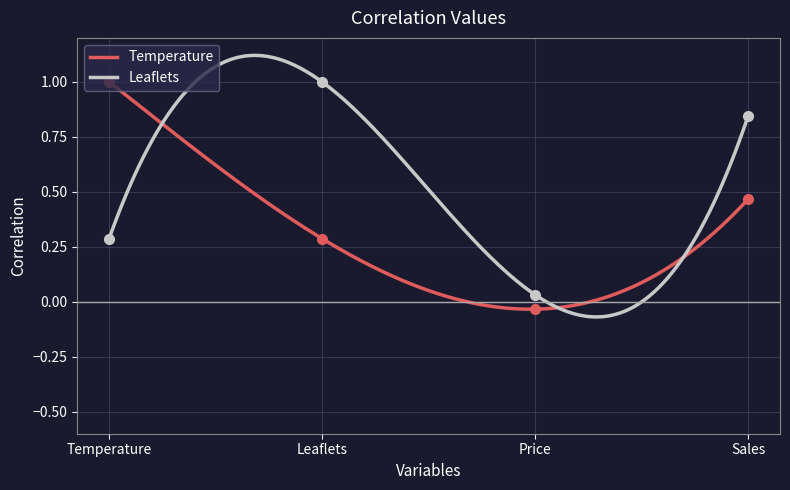

Where is Temperature nearest to the value 0?

Price